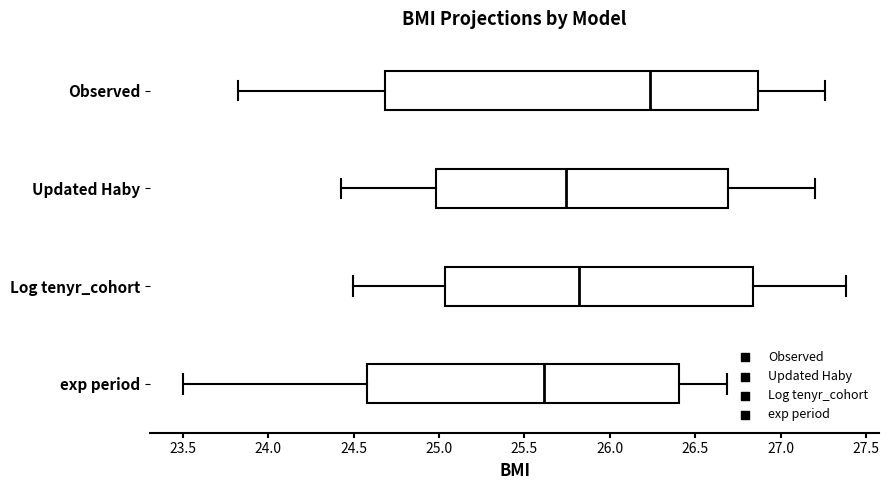

Where does the median line of the box for Updated Haby sit on the x-axis? The values are not printed on the chart, so give them approximately, as read against the axis.

25.75